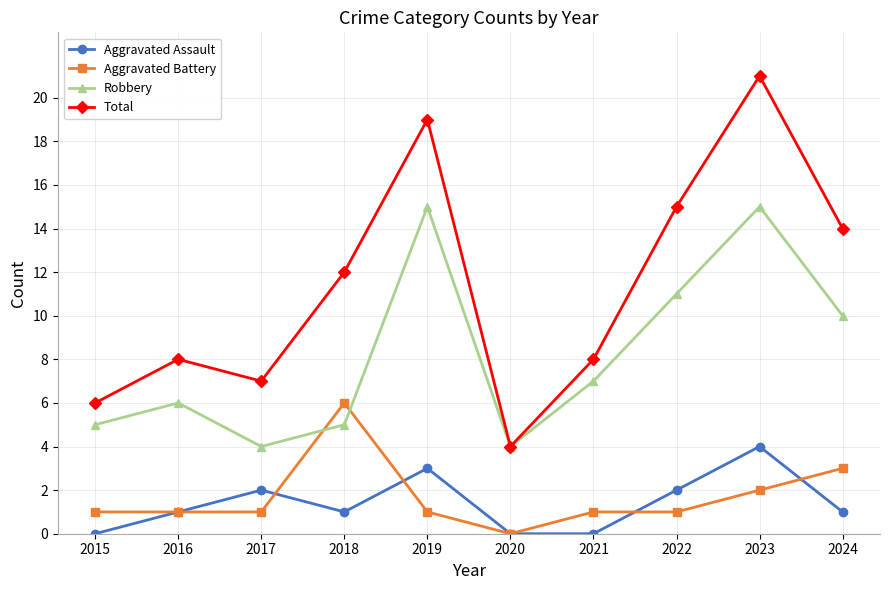

What is the difference between the Aggravated Battery values at 2020 and 2017?

1